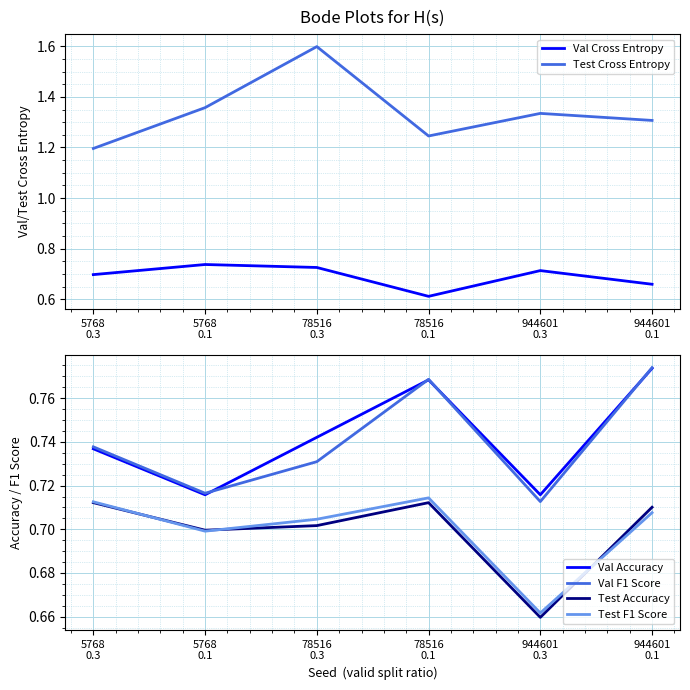

Which series has the largest total across all categories?

Test Cross Entropy